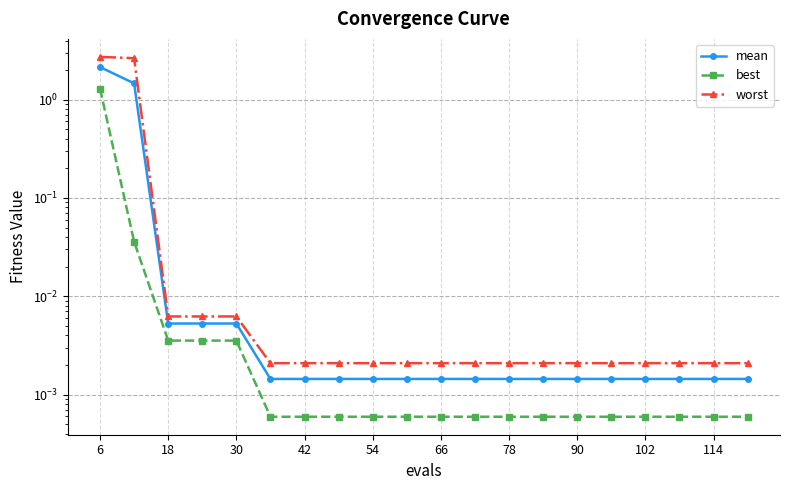

Is it true that best equals 0.0 at 78?

True